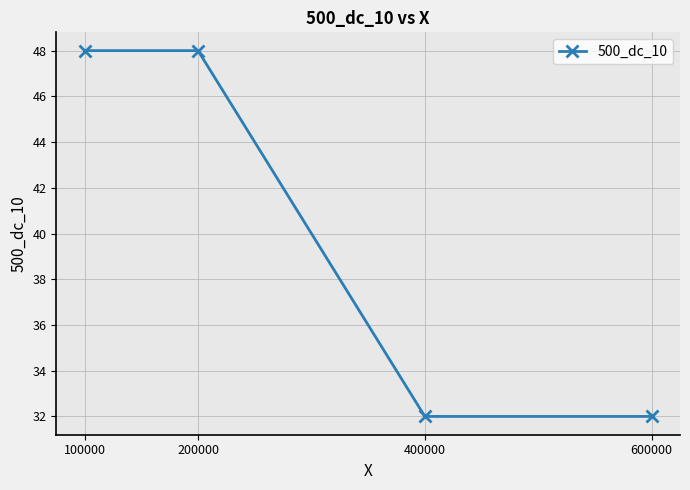

True or false: the data has more than 1 interior local peaks.

False